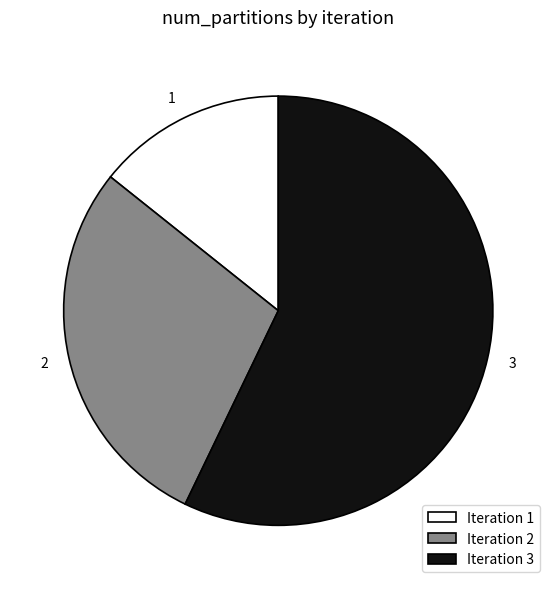

The 2 slice represents 17% of the pie. True or false?

False